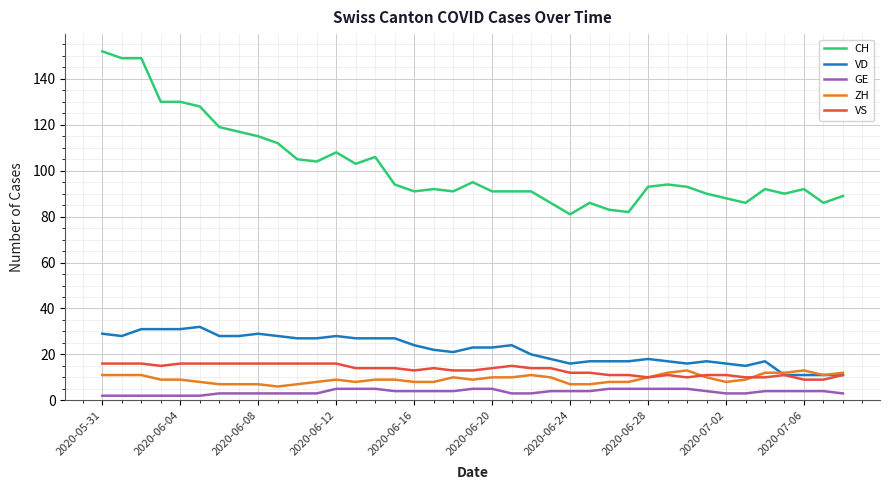

What is the average value of the GE series?

4